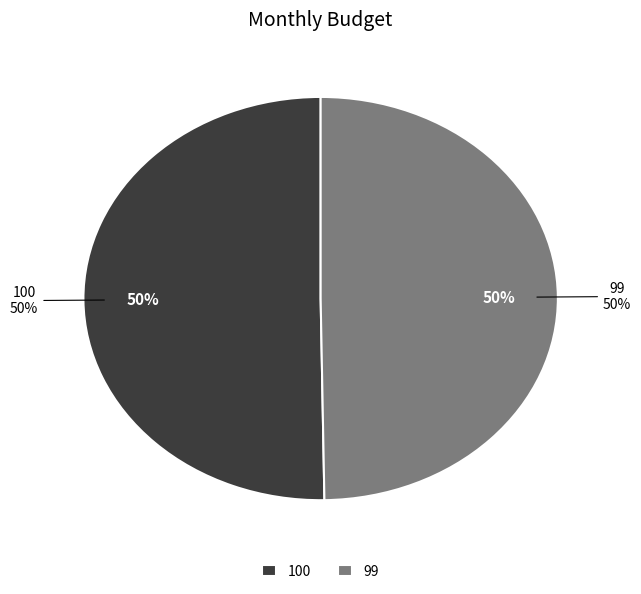

Which slice is the largest?

100